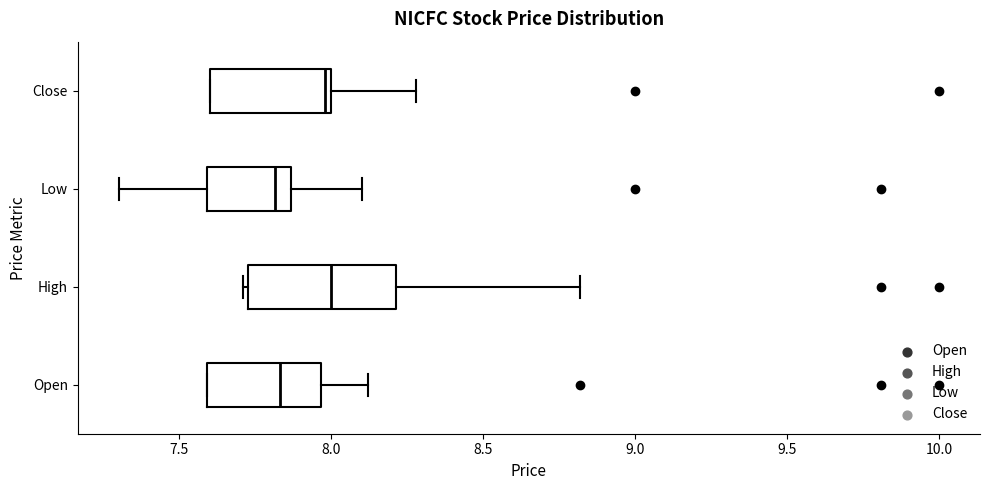

Where is the left edge of the box for Close on the x-axis? The values are not printed on the chart, so give them approximately, as read against the axis.

7.60